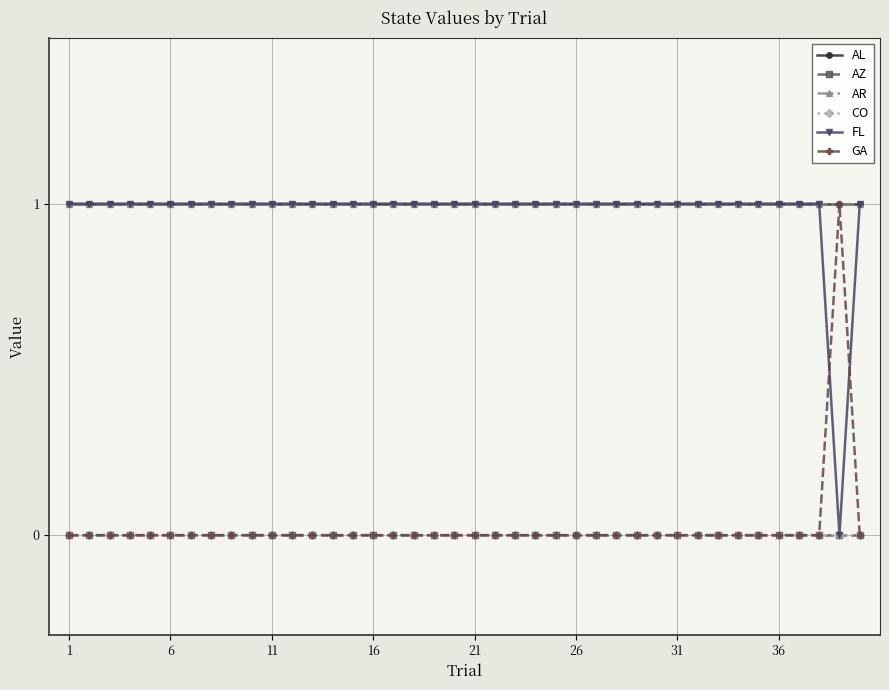

What is the sum of all GA values?

1